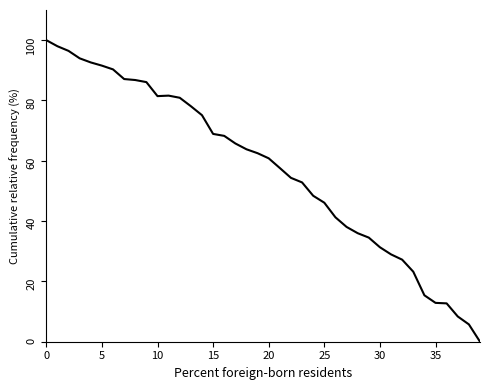

How many lines are shown in the chart?

1